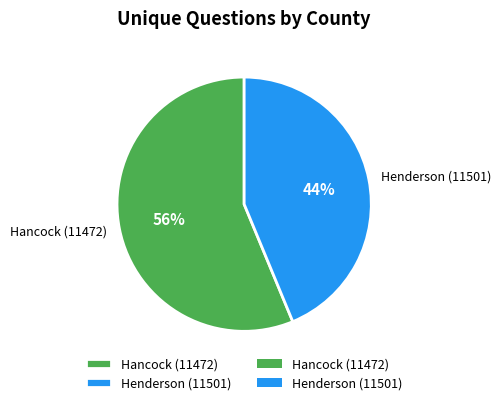

To the nearest percent, what is the average slice percentage?

50%